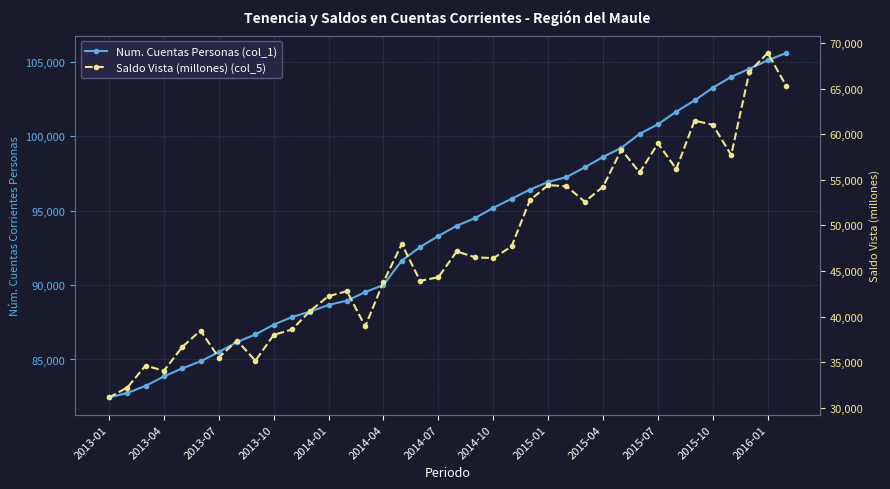

At which category is the sum across all series the highest?

2016-01